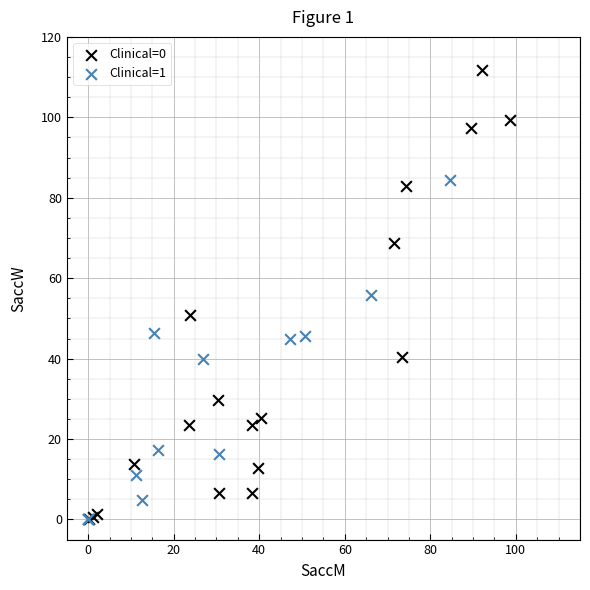

Which series contains the highest Y value?

Clinical=0